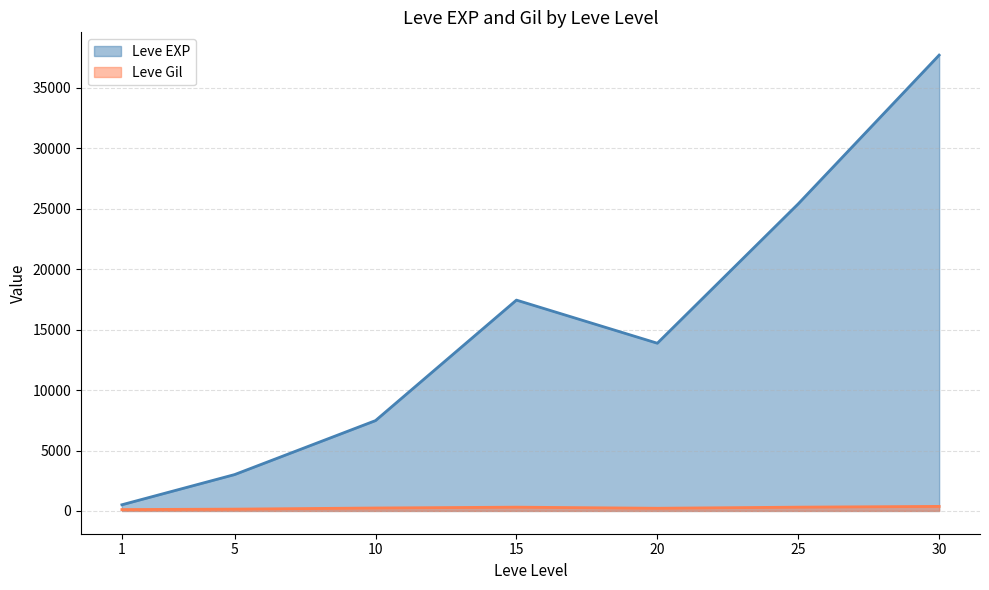

What is the maximum value shown in the chart?

37715.0